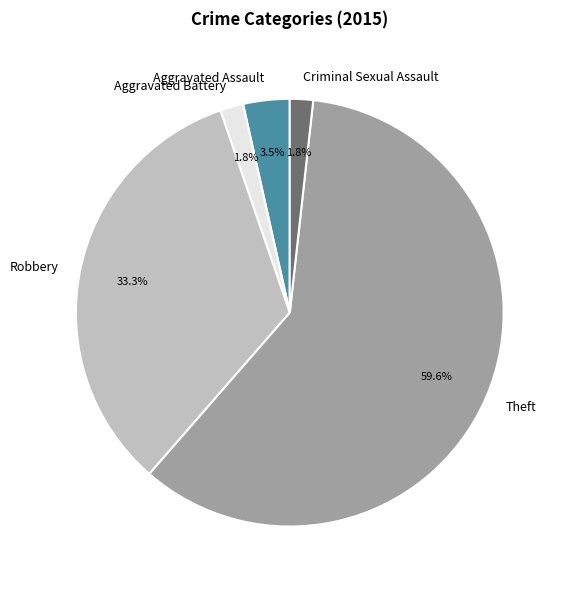

How many segments does this pie chart have?

5